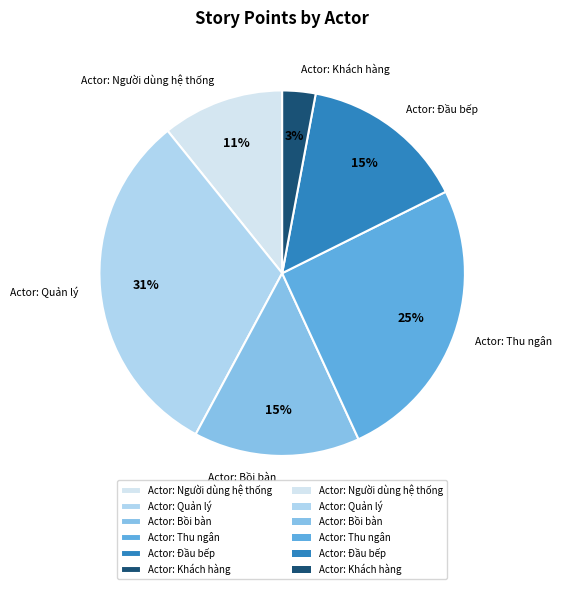

To the nearest percent, what is the difference between the Actor: Khách hàng and Actor: Bồi bàn slice percentages?

12%